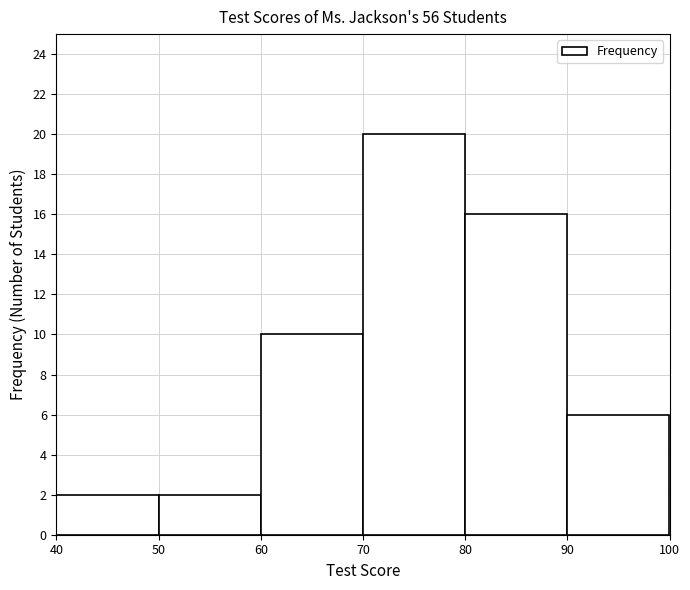

Reading left to right, transcribe this chart: for each bar, give the range it covers on the x-axis and its height. The values are not printed on the chart, so give them approximately, as read against the axis.

40 to 50: 2
50 to 60: 2
60 to 70: 10
70 to 80: 20
80 to 90: 16
90 to 100: 6